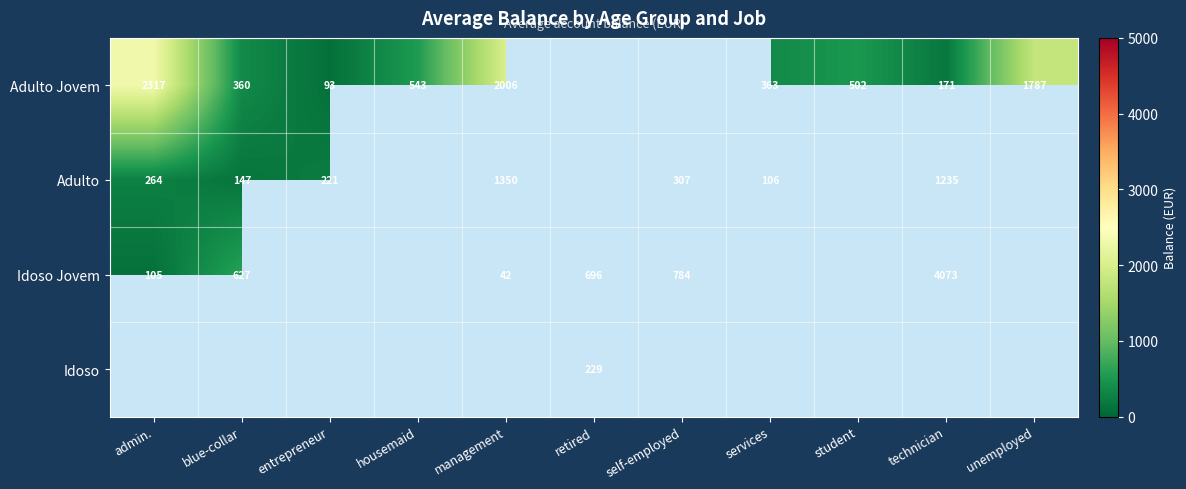

The Adulto Jovem series shows 543 at housemaid. True or false?

True